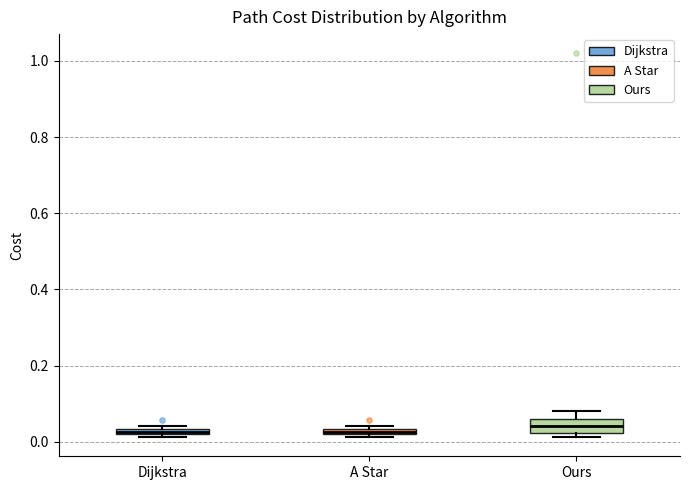

Where is the lower edge of the box for A Star on the y-axis? The values are not printed on the chart, so give them approximately, as read against the axis.

0.02